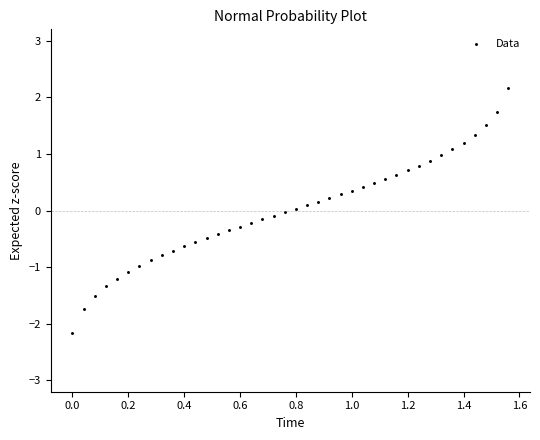

What is the range of Y values (max minus min)?

4.3